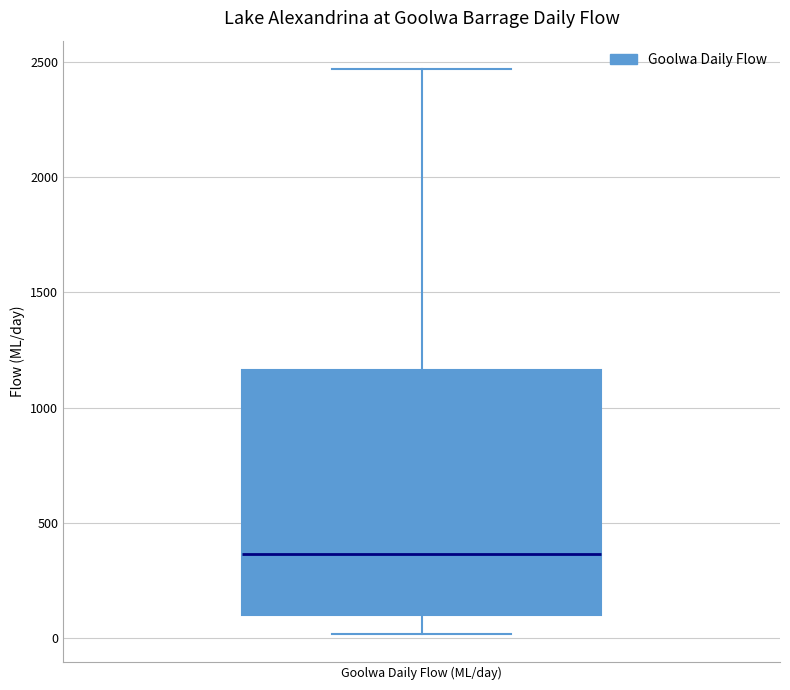

Transcribe this box plot: give where the median line is, the range the box spans, and where the two whiskers end, as read against the y-axis. The values are not printed on the chart, so give them approximately, as read against the axis.

median 350, box 100 to 1150, whiskers 0 to 2450